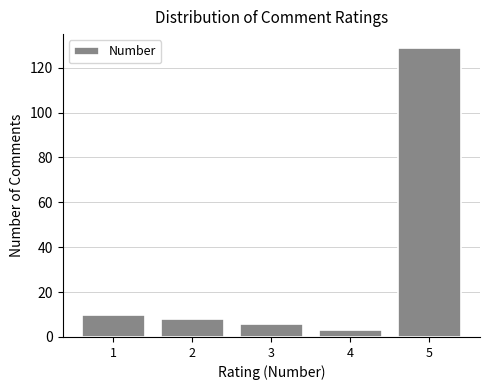

Reading right to left, extract all data points from this chart.

129	3	6	8	10